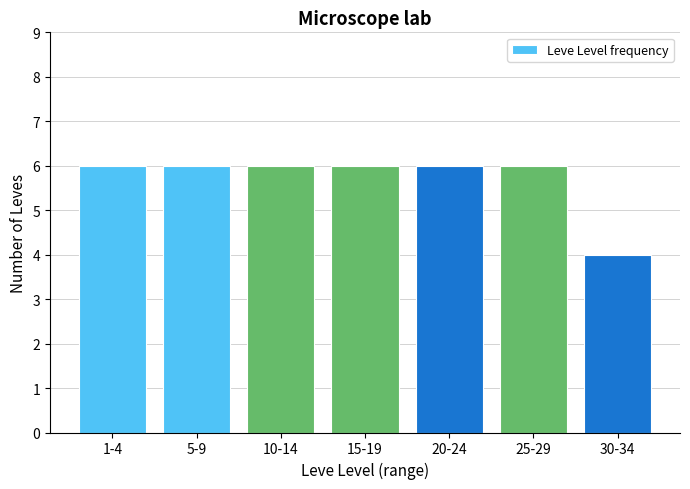

Reading left to right, extract all data points from this chart.

1-4=6	5-9=6	10-14=6	15-19=6	20-24=6	25-29=6	30-34=4